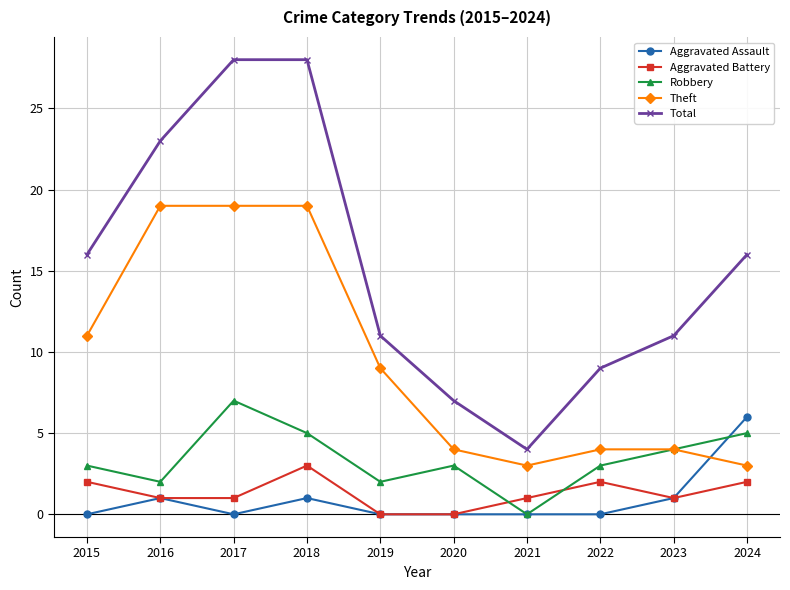

At how many categories does at least one series exceed 10?

7